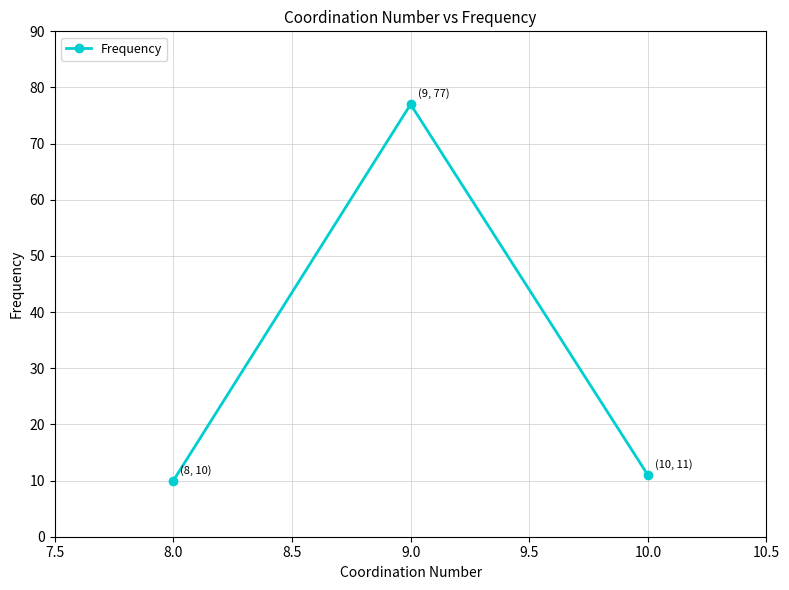

Approximately how many times larger is the value at 10.0 compared to 9.0?

0.1